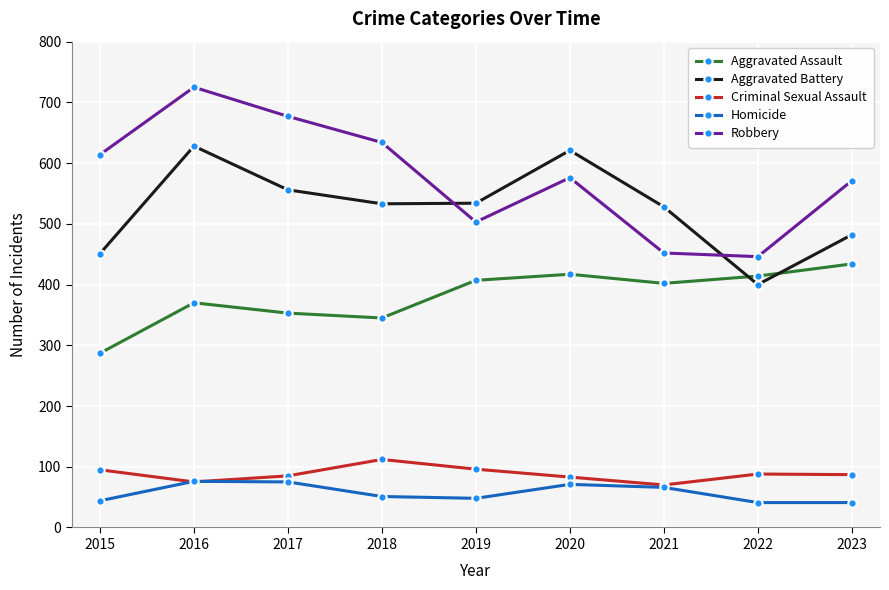

What is the minimum value shown in the chart?

41